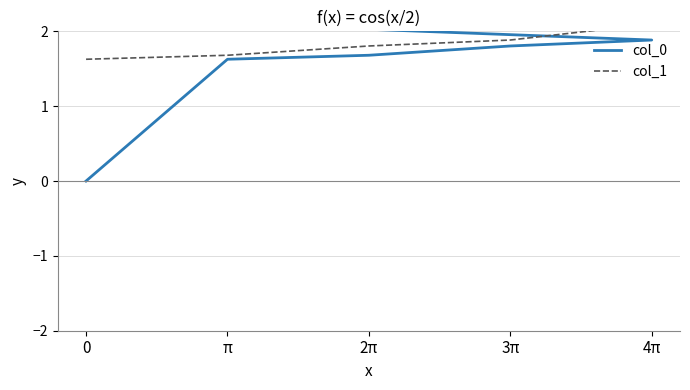

Is this an area chart (filled region under the line)?

No